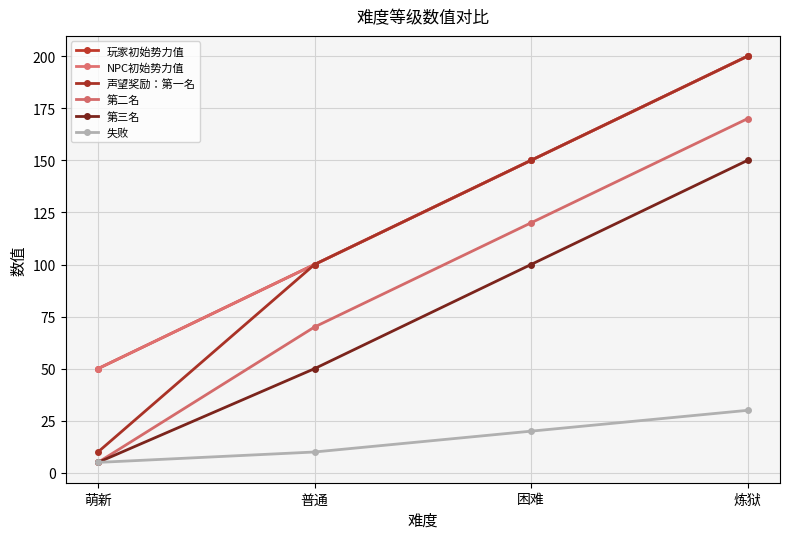

Does the chart have visible grid lines?

Yes